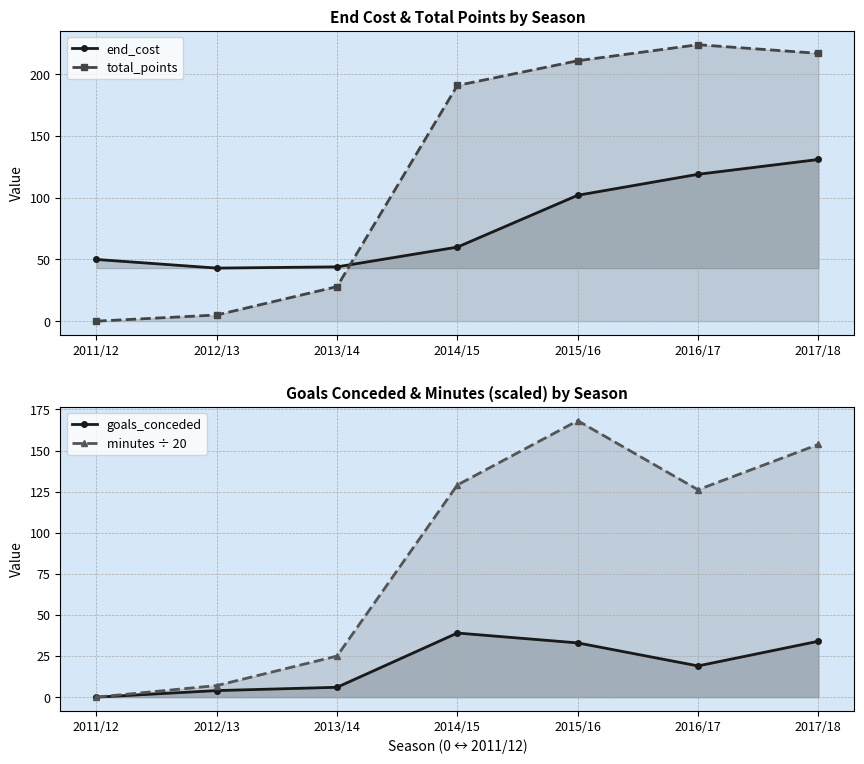

Count the number of categories in the chart.

7